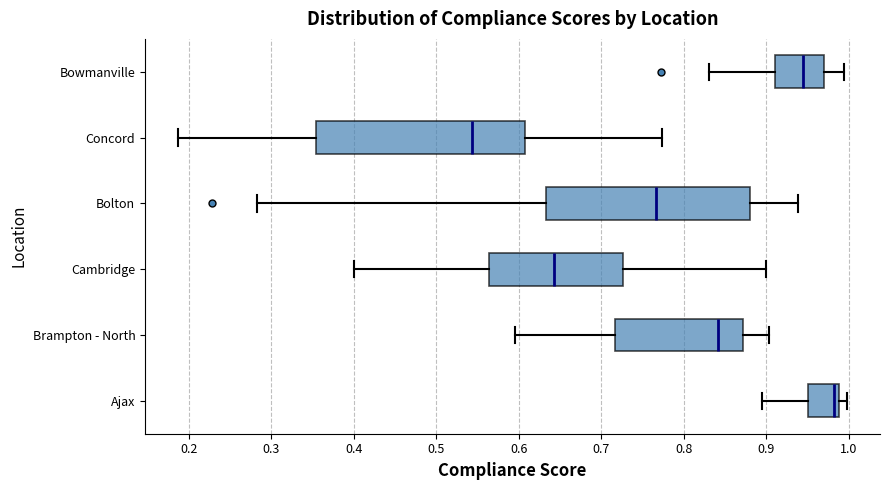

Reading bottom to top, read every box against the x-axis: the position of its median line, the range the box covers, and the ends of its whiskers. The values are not printed on the chart, so give them approximately, as read against the axis.

Ajax: median 0.98, box 0.95 to 0.99, whiskers 0.89 to 1.00
Brampton - North: median 0.84, box 0.72 to 0.87, whiskers 0.59 to 0.90
Cambridge: median 0.64, box 0.56 to 0.73, whiskers 0.40 to 0.90
Bolton: median 0.77, box 0.63 to 0.88, whiskers 0.28 to 0.94
Concord: median 0.54, box 0.35 to 0.61, whiskers 0.19 to 0.77
Bowmanville: median 0.94, box 0.91 to 0.97, whiskers 0.83 to 0.99